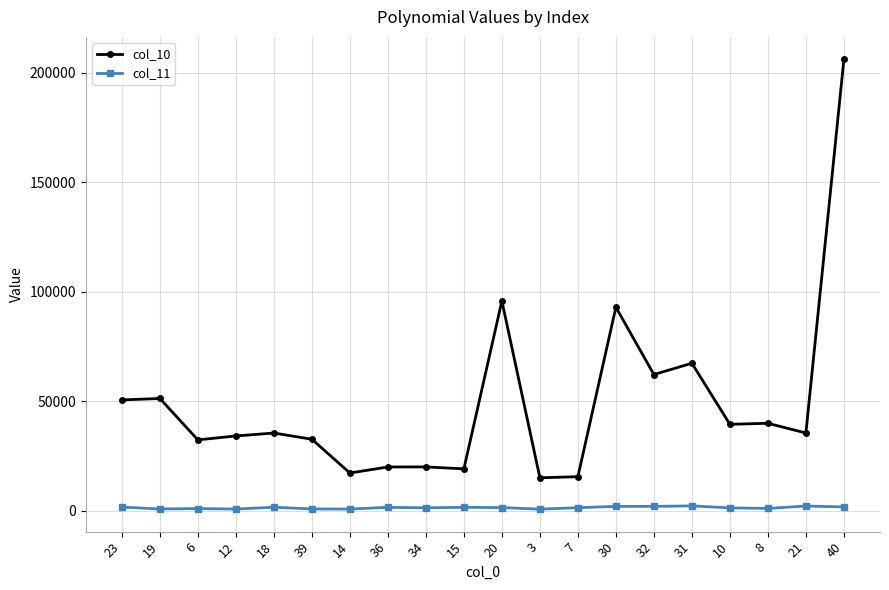

What is the average value of the col_11 series?

1475